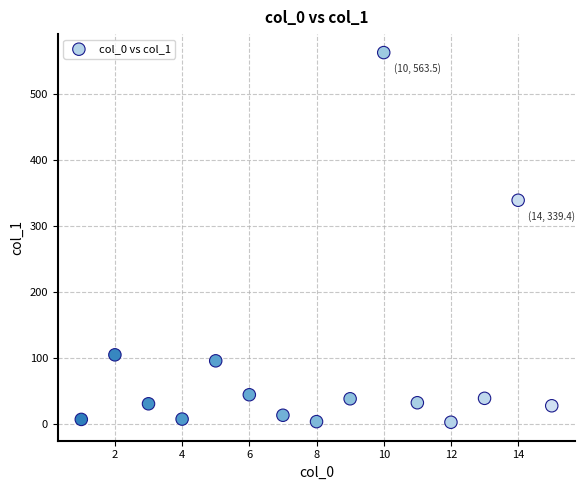

What Y value in the scatter plot is closest to 283?

339.4